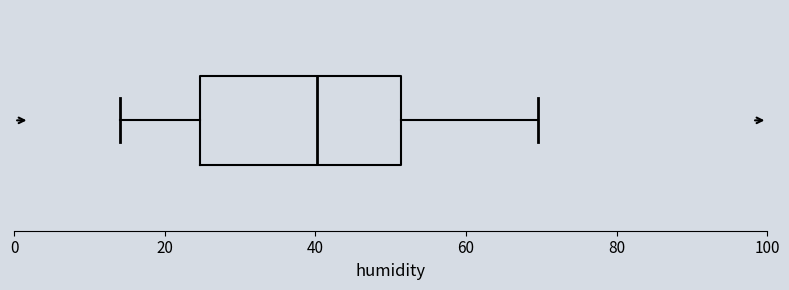

Where does the right whisker of the box end on the x-axis? The values are not printed on the chart, so give them approximately, as read against the axis.

70